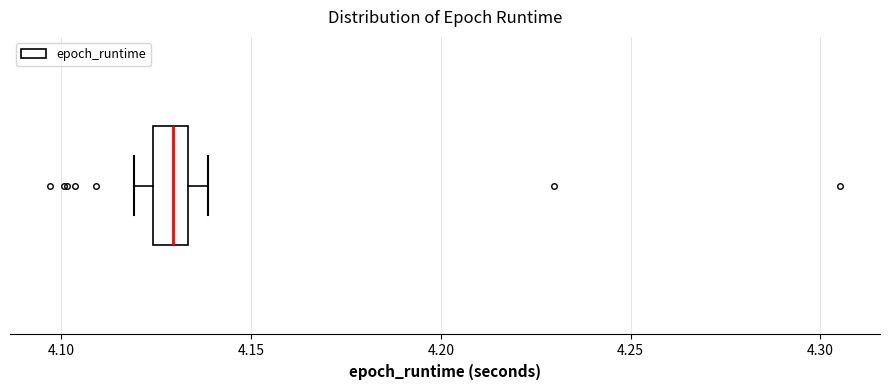

Where is the right edge of the box on the x-axis? The values are not printed on the chart, so give them approximately, as read against the axis.

4.135